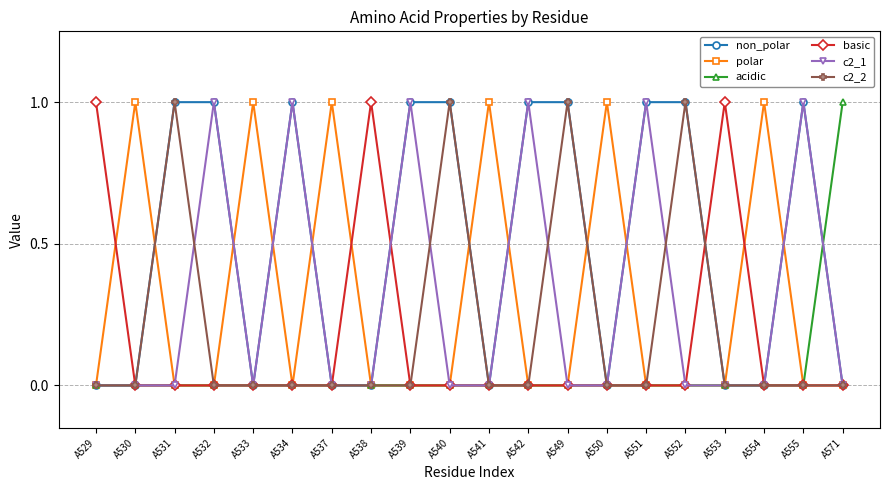

What is the difference between the highest and lowest values at A531?

1